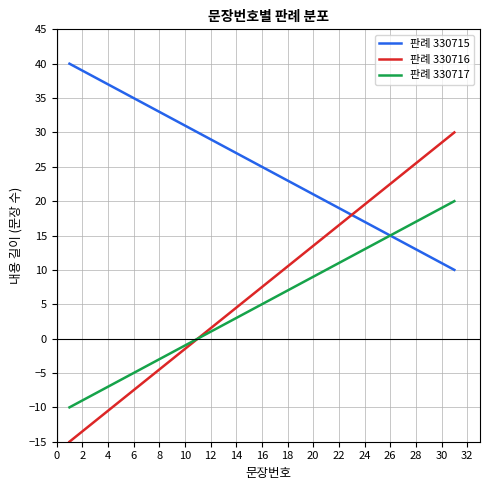

Rank the series by their maximum value, from lowest to highest.

판례 330717, 판례 330716, 판례 330715